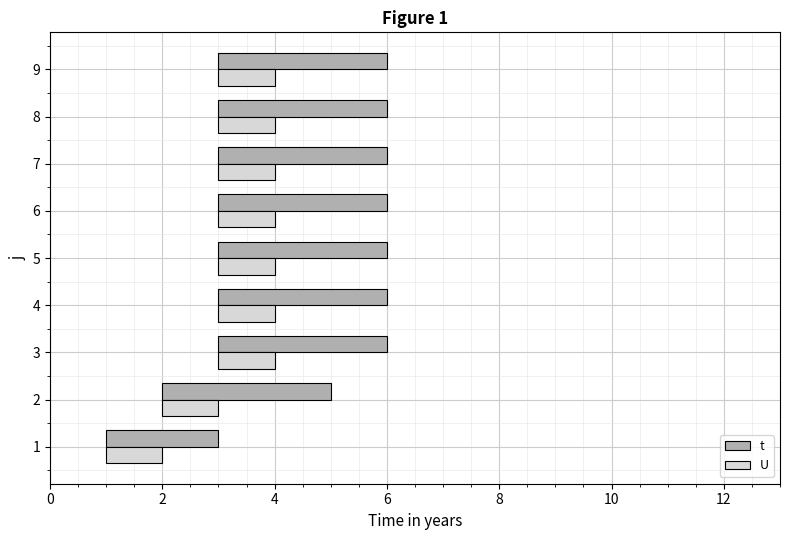

Count the number of data series in this chart.

2